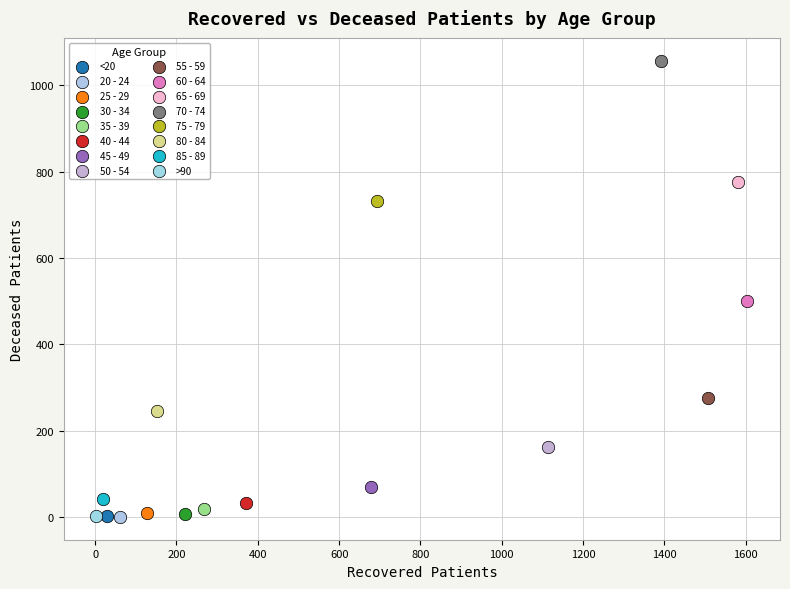

What are all the series names shown in the legend?

<20, 20 - 24, 25 - 29, 30 - 34, 35 - 39, 40 - 44, 45 - 49, 50 - 54, 55 - 59, 60 - 64, 65 - 69, 70 - 74, 75 - 79, 80 - 84, 85 - 89, >90